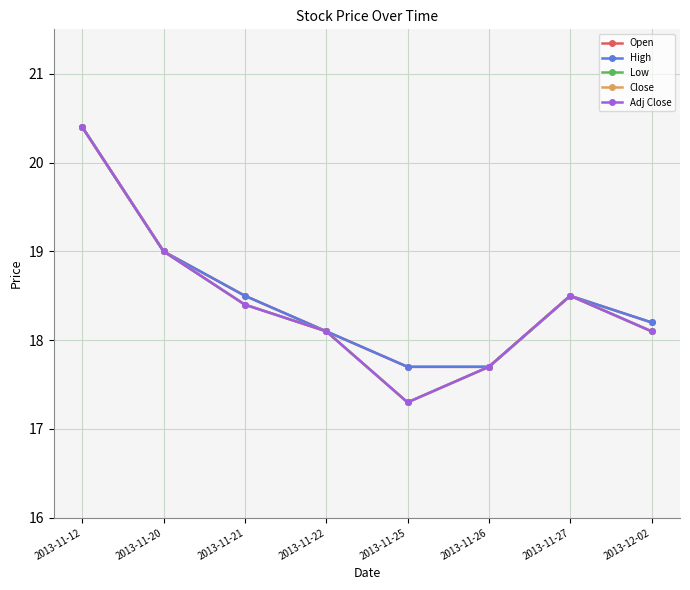

Is this an area chart (filled region under the line)?

No